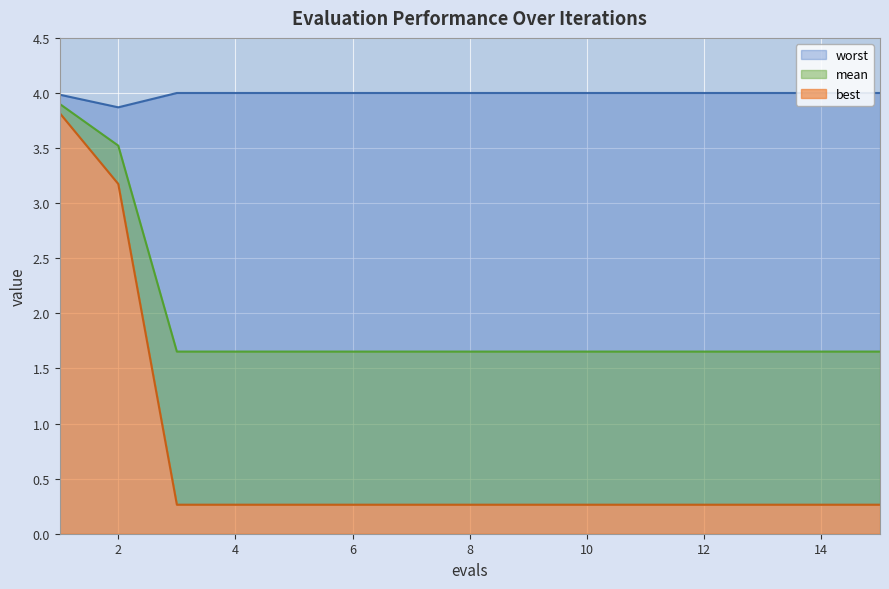

Is the value of worst at 14 greater than the value of best at 2?

Yes